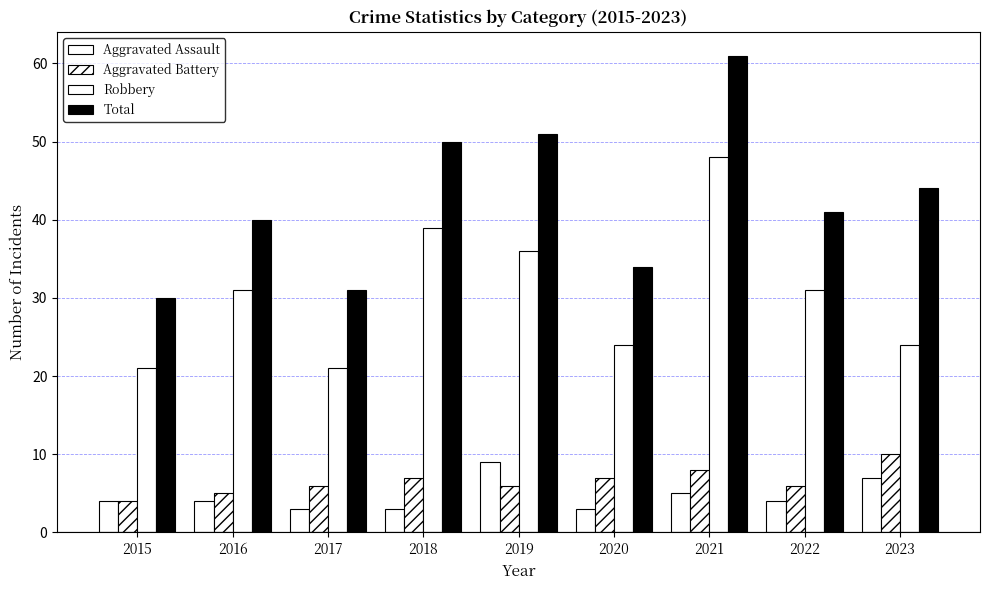

Reading right to left, transcribe all the data shown in this chart.

Aggravated Assault: 7	4	5	3	9	3	3	4	4
Aggravated Battery: 10	6	8	7	6	7	6	5	4
Robbery: 24	31	48	24	36	39	21	31	21
Total: 44	41	61	34	51	50	31	40	30